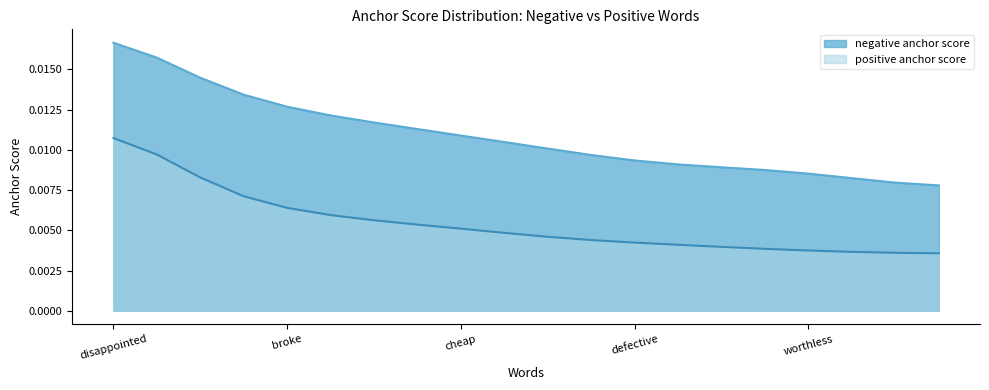

How many negative anchor score values are between 0 and 1?

20